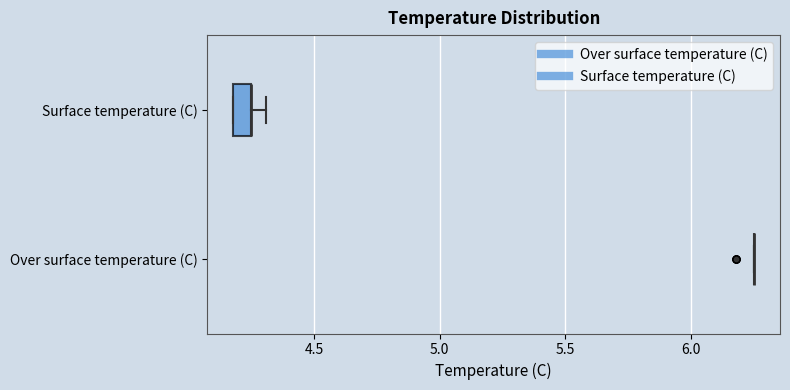

Where is the right edge of the box for Surface temperature (C) on the x-axis? The values are not printed on the chart, so give them approximately, as read against the axis.

4.25